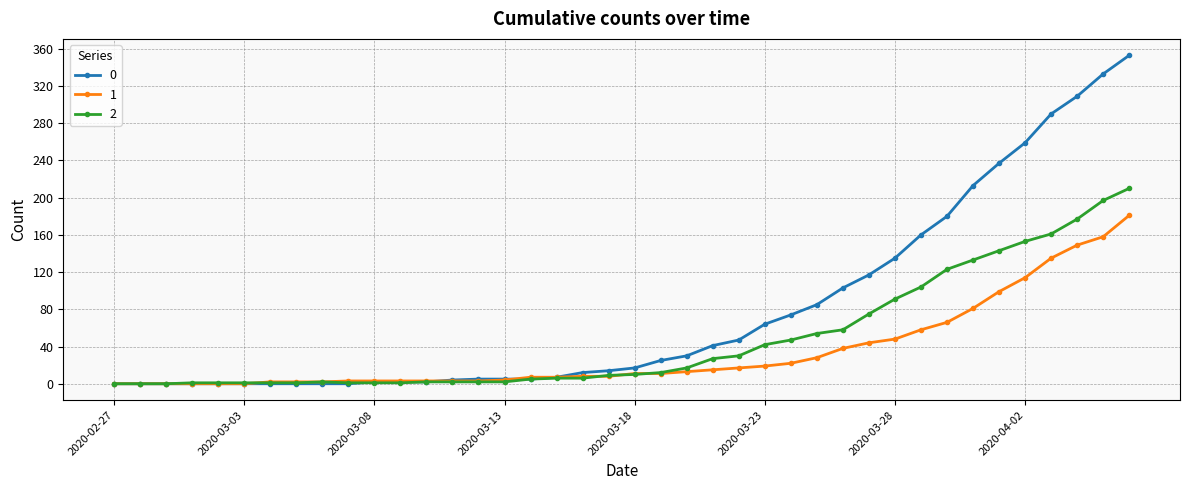

What is the maximum value shown in the chart?

353